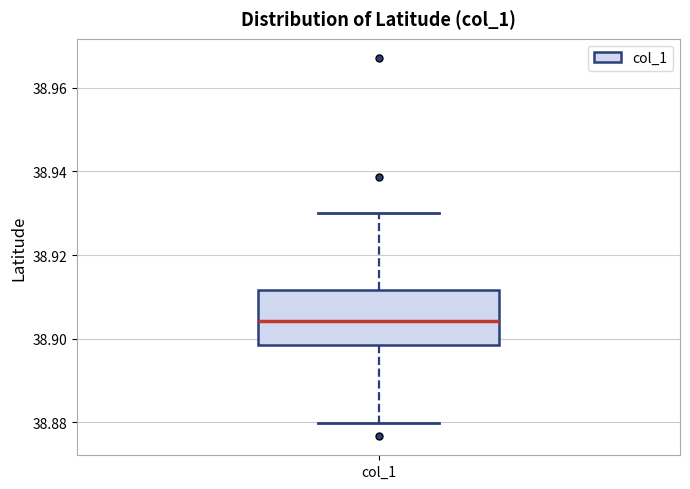

Read this box plot against the y-axis: the position of the median line, the range covered by the box, and the ends of both whiskers. The values are not printed on the chart, so give them approximately, as read against the axis.

median 38.904, box 38.898 to 38.912, whiskers 38.880 to 38.930